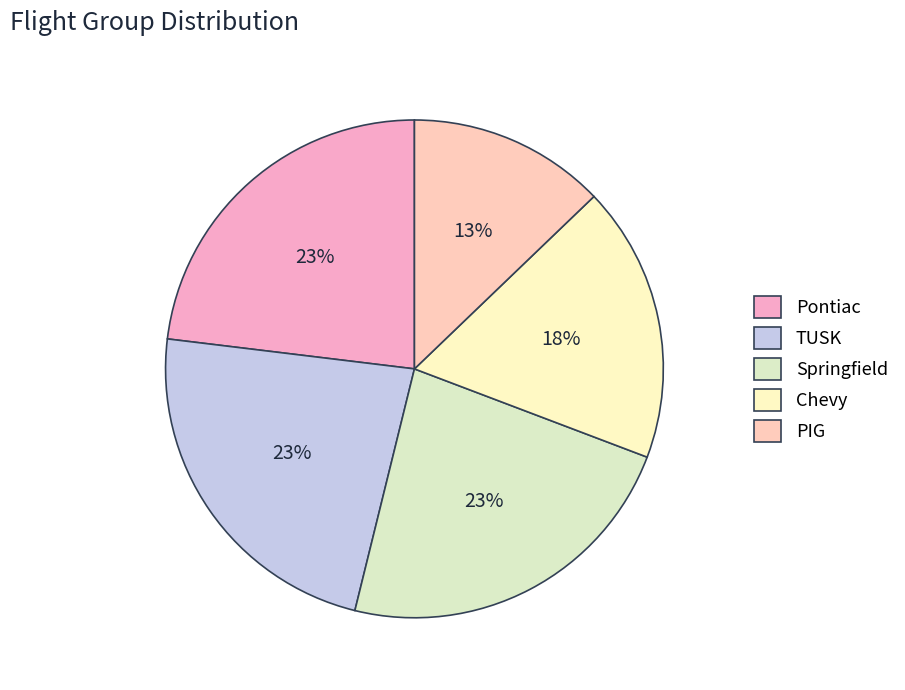

Is PIG the majority of the pie?

No